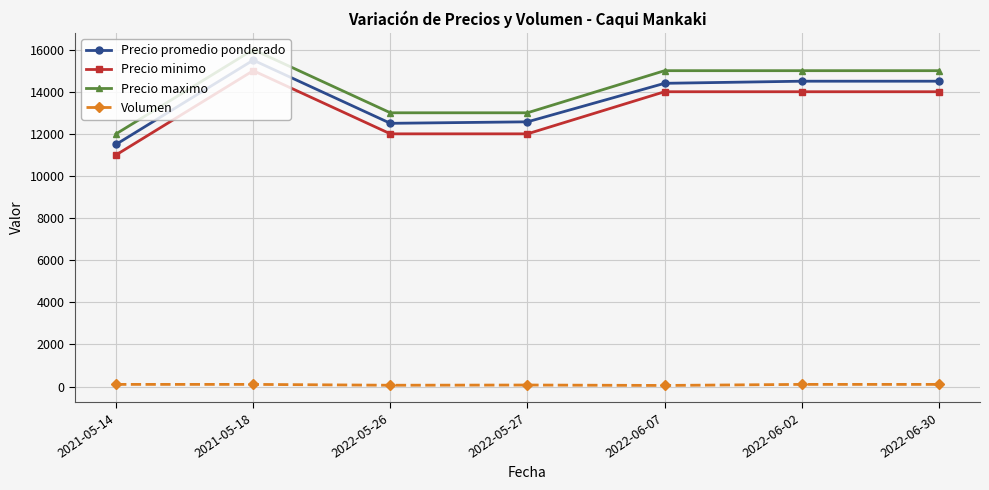

How many categories are shown in the chart?

7